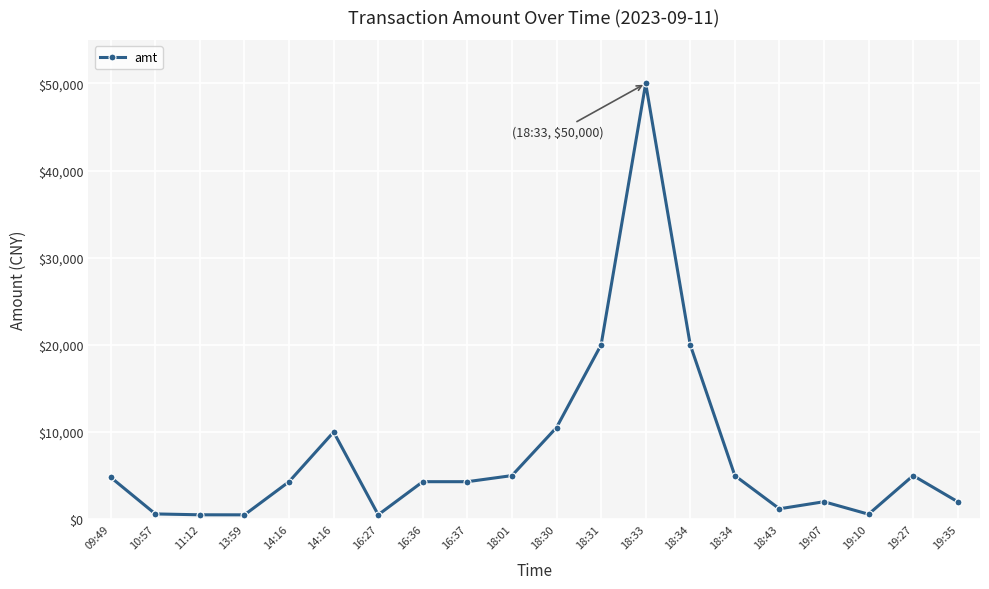

True or false: the data shows 4800.0 at 09:49.

True